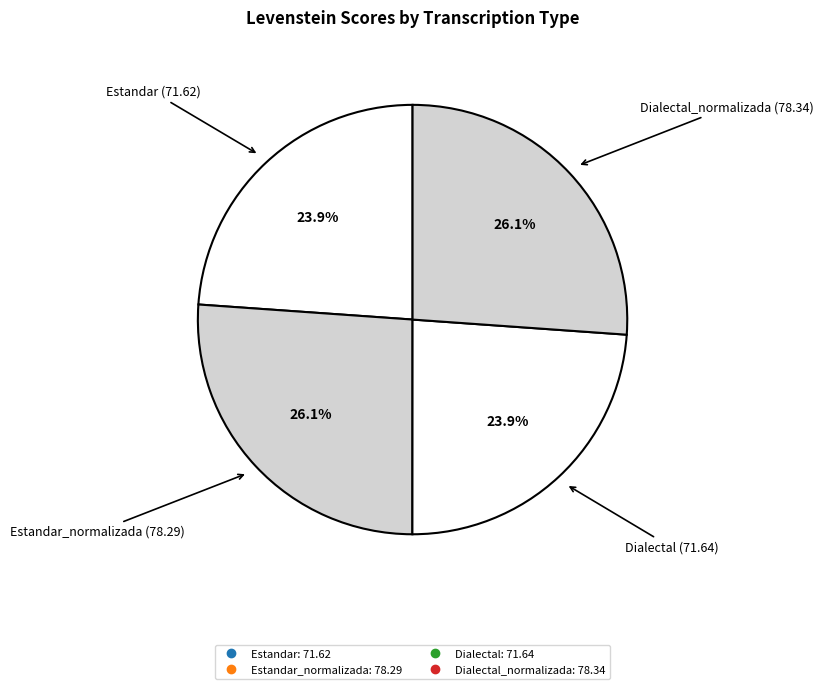

Count the number of slices in the pie.

4